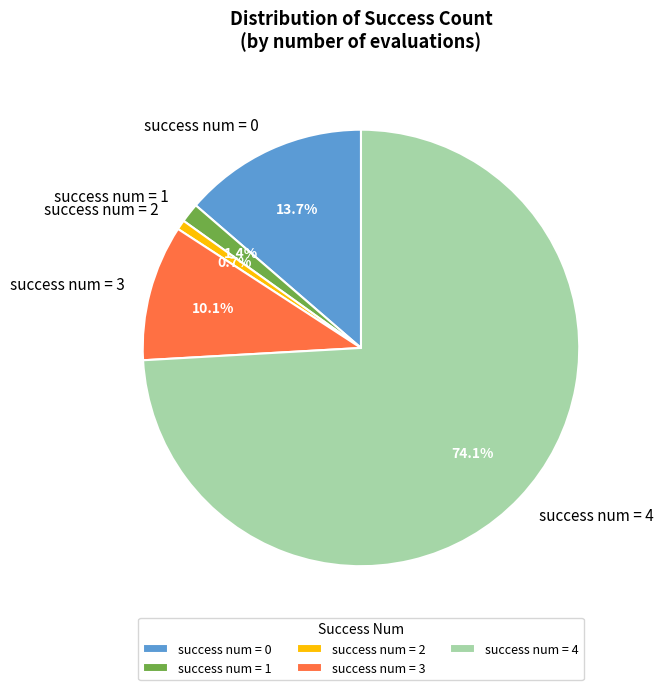

Count the number of slices in the pie.

5